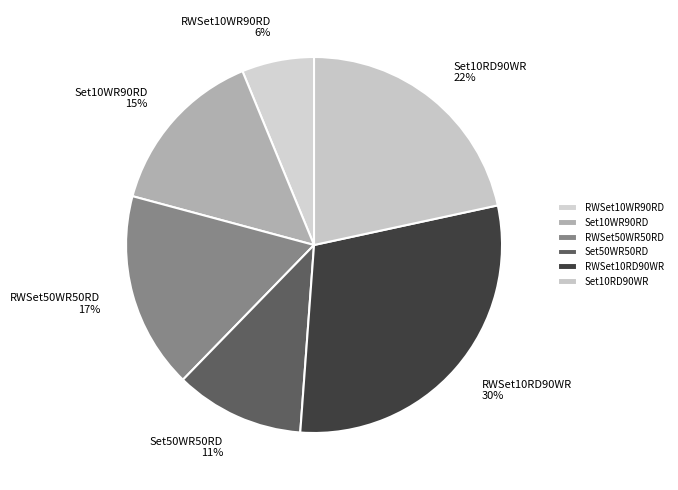

Between RWSet10RD90WR and Set10WR90RD, which is larger?

RWSet10RD90WR